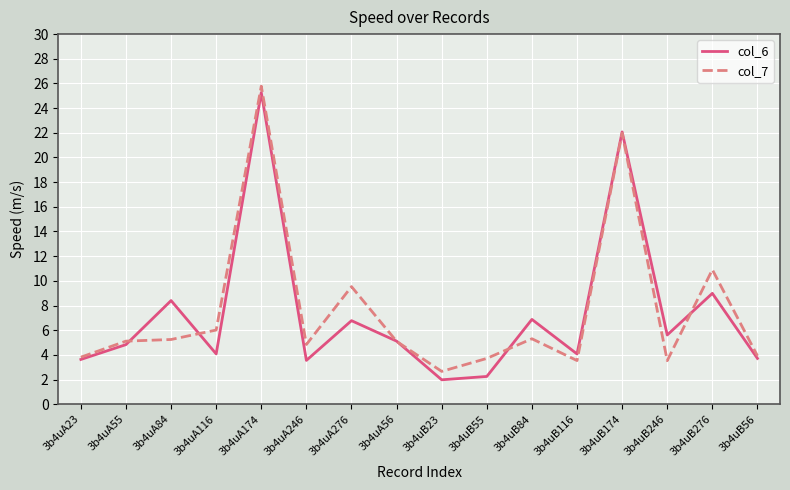

What is the spread (max minus min) of values at 3b4uB246?

2.1